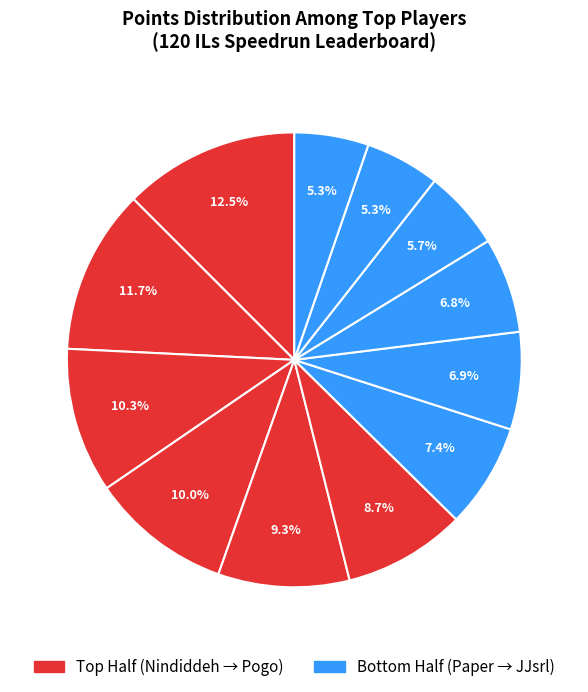

Rank the categories by value from highest to lowest.

Nindiddeh, Anonymous 4, Sm27, Anonymous 6, Anonymous 3, Pogo, Paper, Despin, Switchmaster, Larvitar, Pancakez, JJsrl